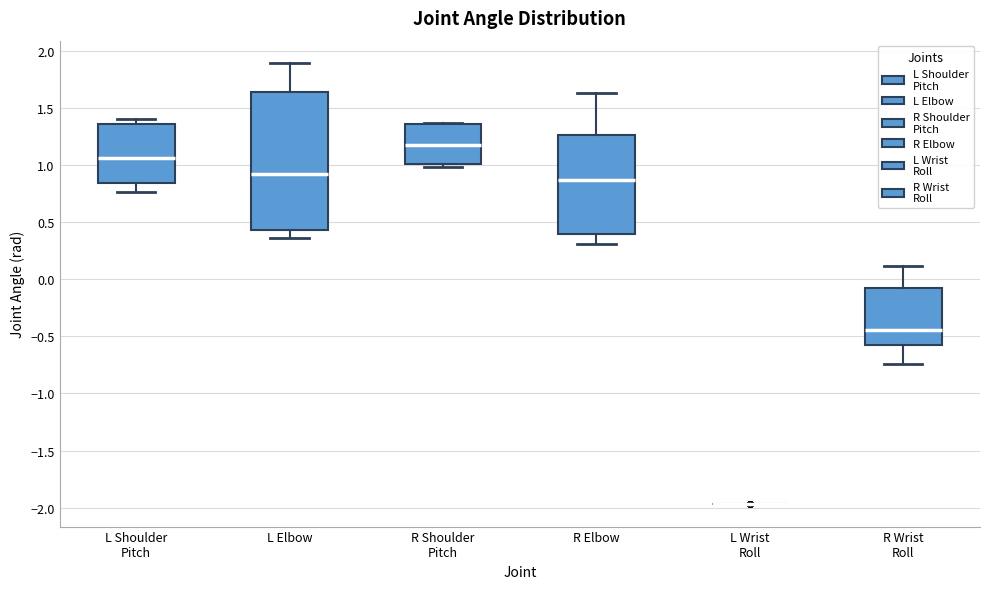

Reading left to right, read every box against the y-axis: the position of its median line, the range the box covers, and the ends of its whiskers. The values are not printed on the chart, so give them approximately, as read against the axis.

L Shoulder Pitch: median 1.05, box 0.85 to 1.35, whiskers 0.75 to 1.40
L Elbow: median 0.90, box 0.45 to 1.65, whiskers 0.35 to 1.90
R Shoulder Pitch: median 1.20, box 1.00 to 1.35, whiskers 1.00 (just below the box's lower edge) to 1.35
R Elbow: median 0.85, box 0.40 to 1.25, whiskers 0.30 to 1.65
L Wrist Roll: box collapsed to a line at -1.95, whiskers -1.95 to -1.95
R Wrist Roll: median -0.45, box -0.55 to -0.05, whiskers -0.75 to 0.10